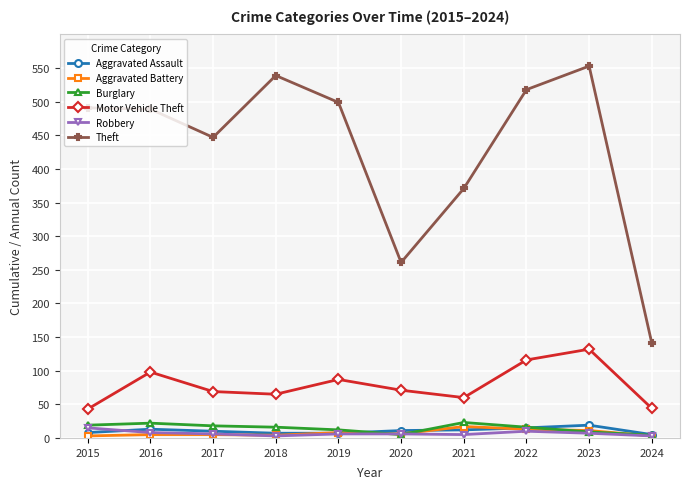

The Motor Vehicle Theft series shows 155 at 2016. True or false?

False